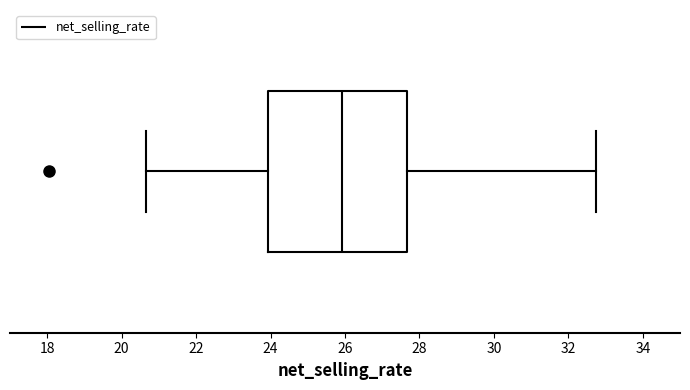

Transcribe this box plot: give where the median line is, the range the box spans, and where the two whiskers end, as read against the x-axis. The values are not printed on the chart, so give them approximately, as read against the axis.

median 26.0, box 24.0 to 27.6, whiskers 20.6 to 32.8